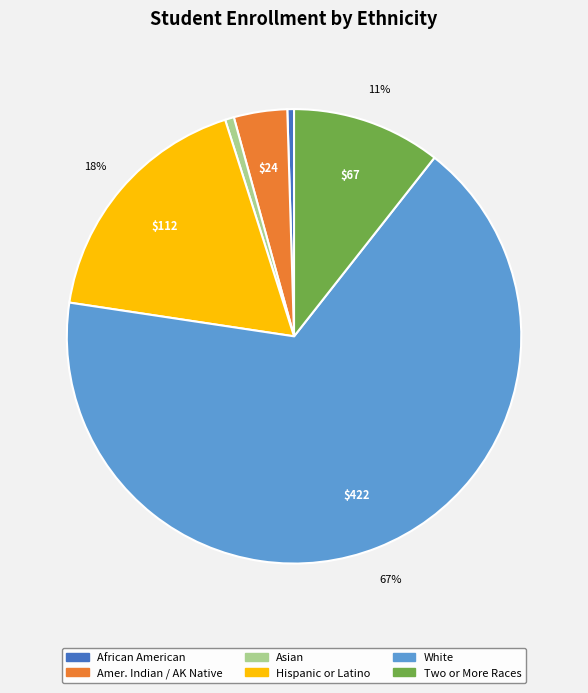

Is there a majority slice in this chart?

Yes